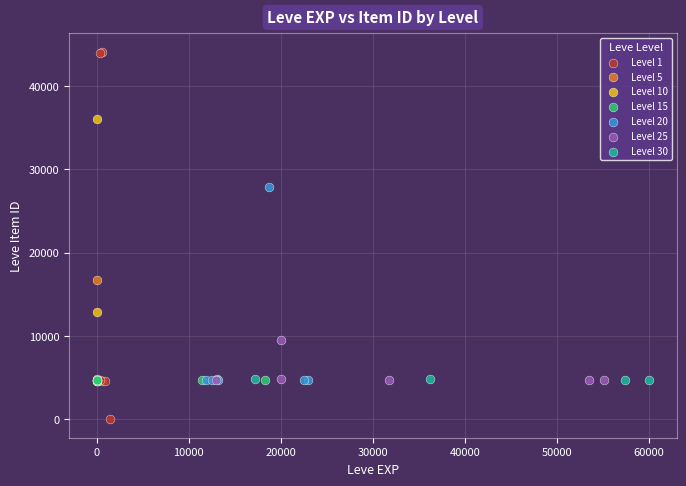

Which series has the widest spread of Y values?

Level 1